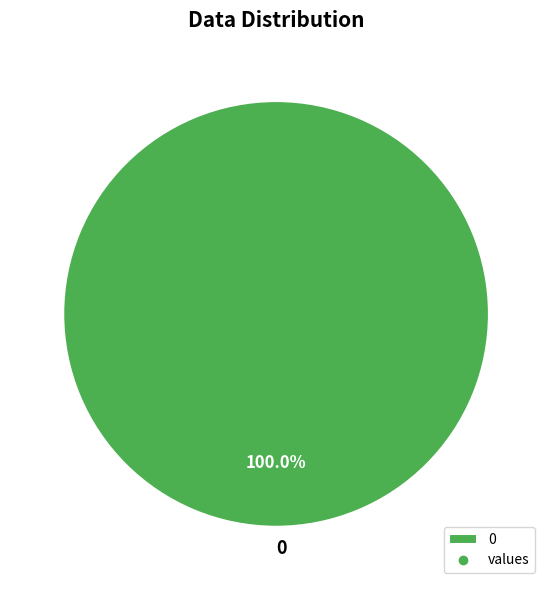

Rank the categories by value from lowest to highest.

0